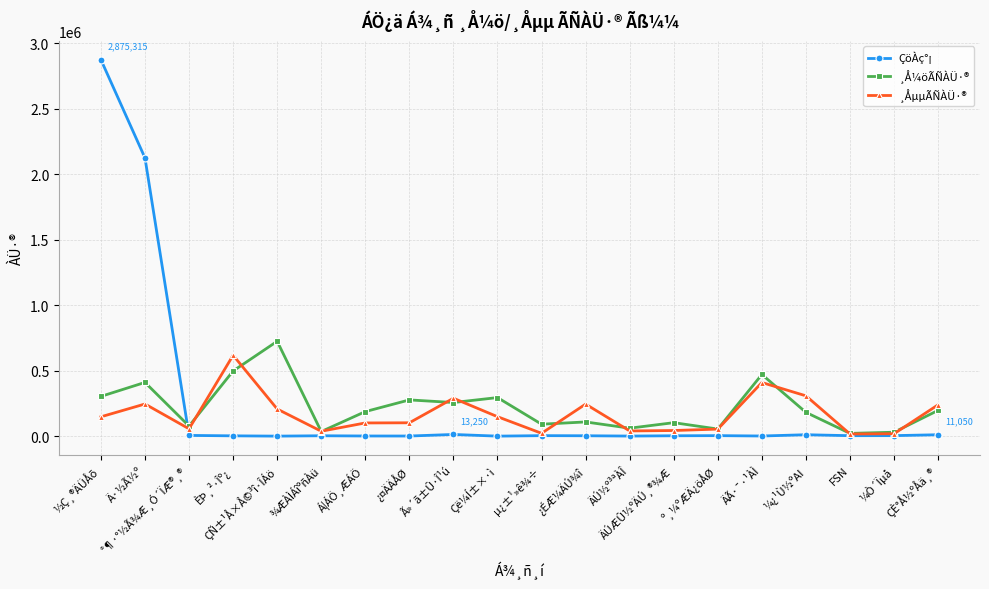

What is the sum of all ¸Å¼öÃÑÀÜ·® values?

4388646